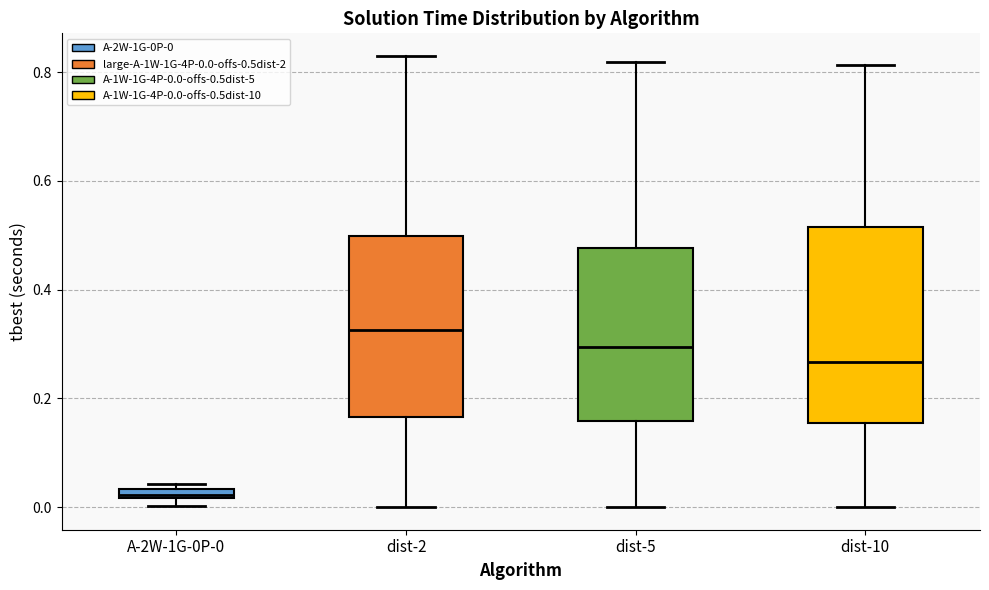

Which box is the tallest, from its lower edge to its upper edge?

dist-10